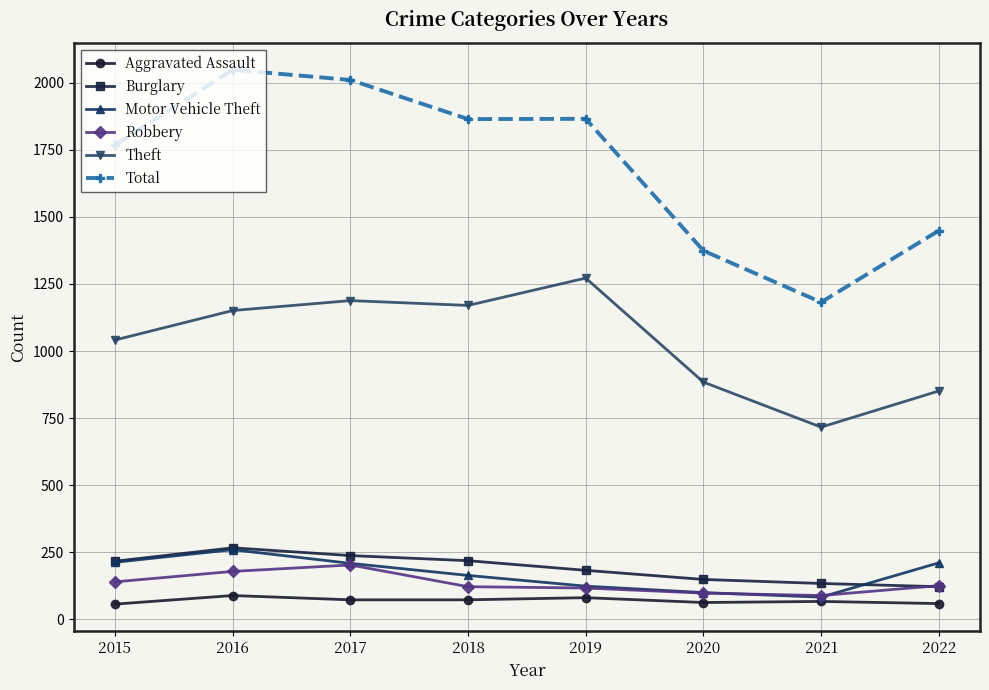

True or false: Motor Vehicle Theft has more than 0 interior local peaks.

True